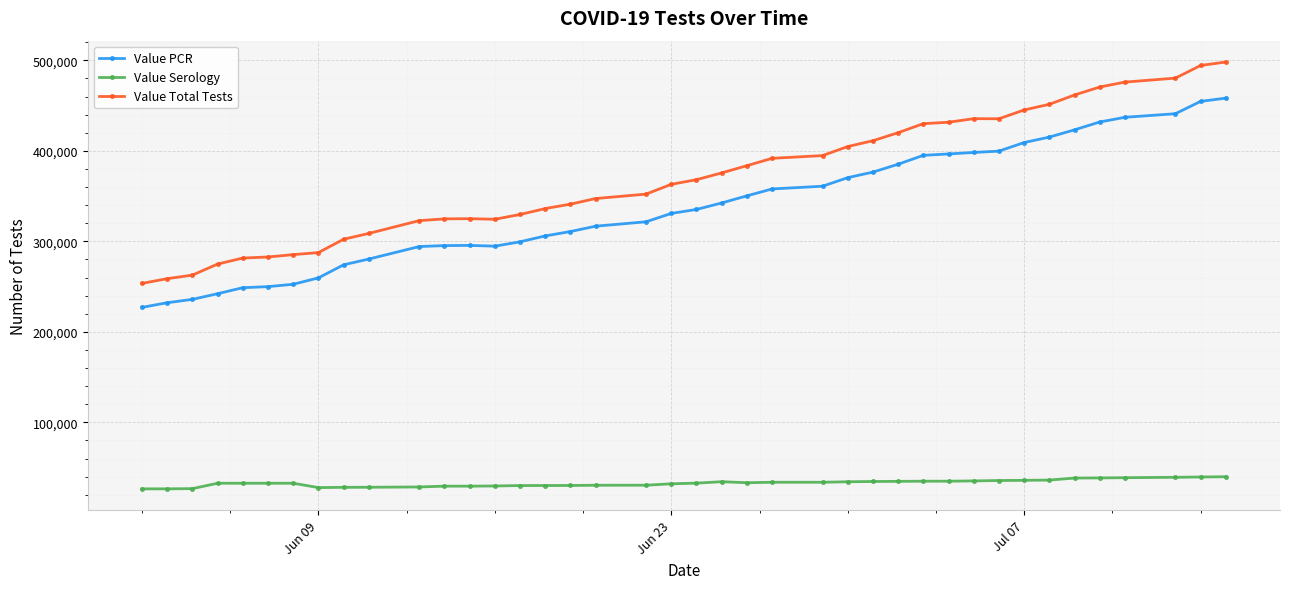

What is the maximum value for Value Total Tests?

498179